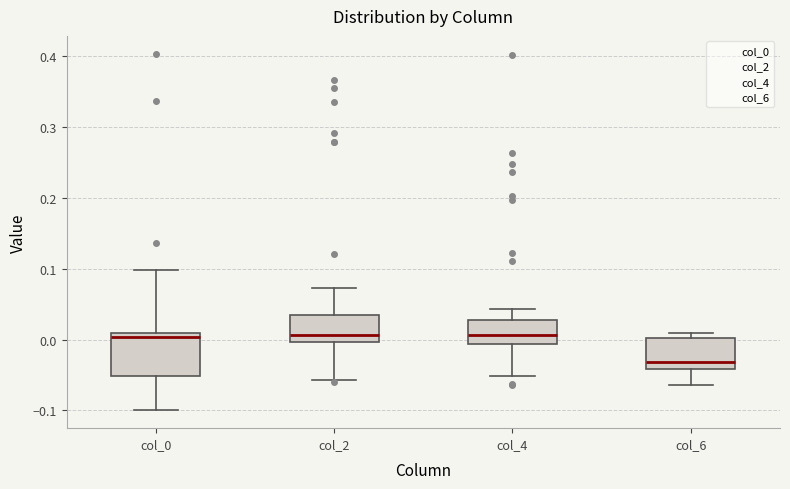

Reading left to right, transcribe this box plot: for each box, give where its median line is, the range the box spans, and where its two whiskers end, as read against the y-axis. The values are not printed on the chart, so give them approximately, as read against the axis.

col_0: median 0.00, box -0.05 to 0.01, whiskers -0.10 to 0.10
col_2: median 0.01, box 0.00 to 0.03, whiskers -0.06 to 0.07
col_4: median 0.01, box -0.01 to 0.03, whiskers -0.05 to 0.04
col_6: median -0.03, box -0.04 to 0.00, whiskers -0.06 to 0.01